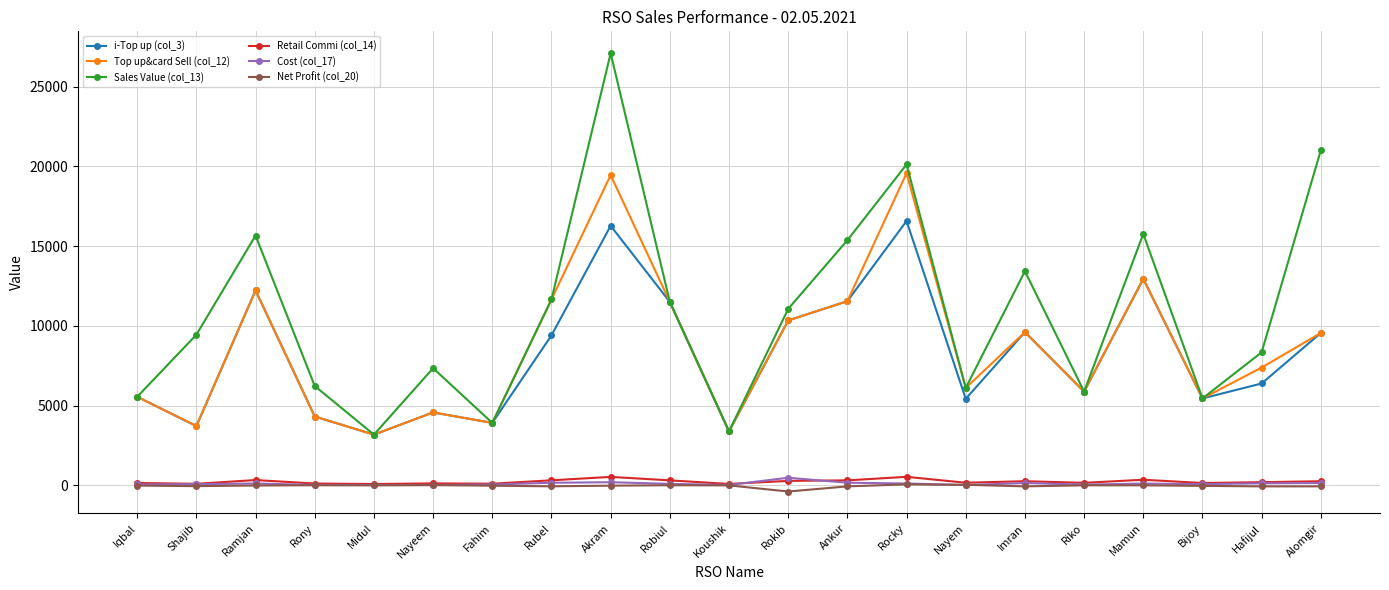

Is it true that Sales Value (col_13) equals 11658.0 at Rubel?

True